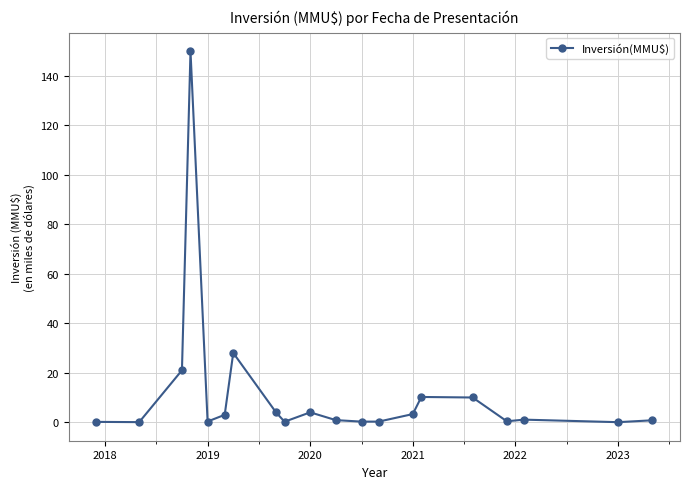

True or false: the data has more than 0 interior local peaks.

True